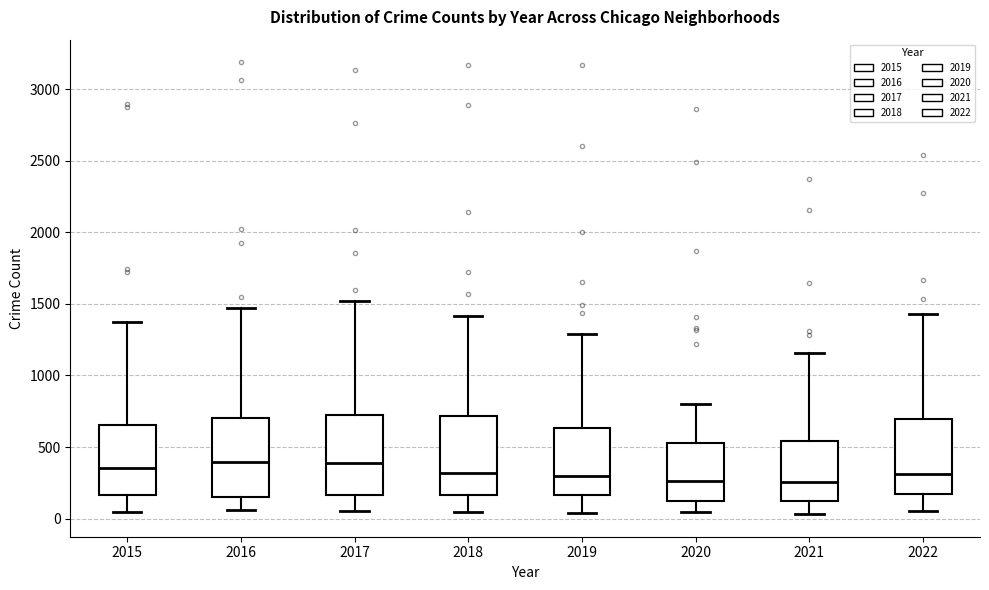

Where is the upper edge of the box at x = 2017 on the y-axis? The values are not printed on the chart, so give them approximately, as read against the axis.

750